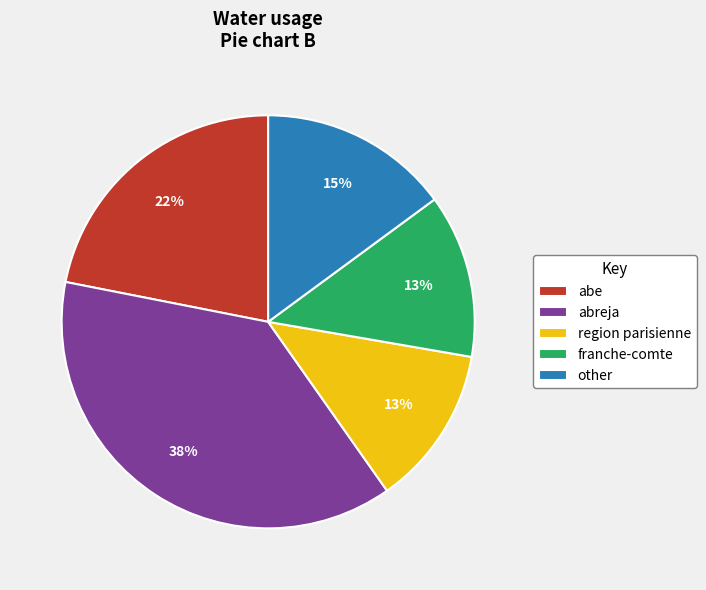

Is it true that region parisienne is 19% of the pie?

False